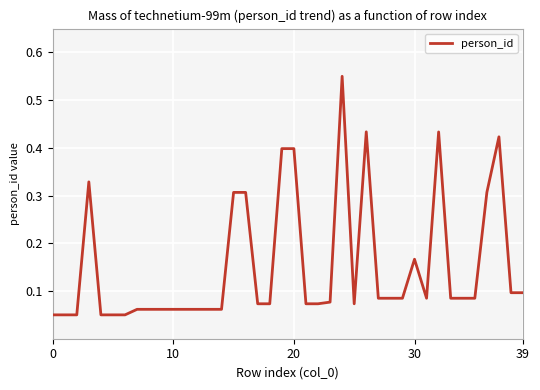

How many lines are shown in the chart?

1